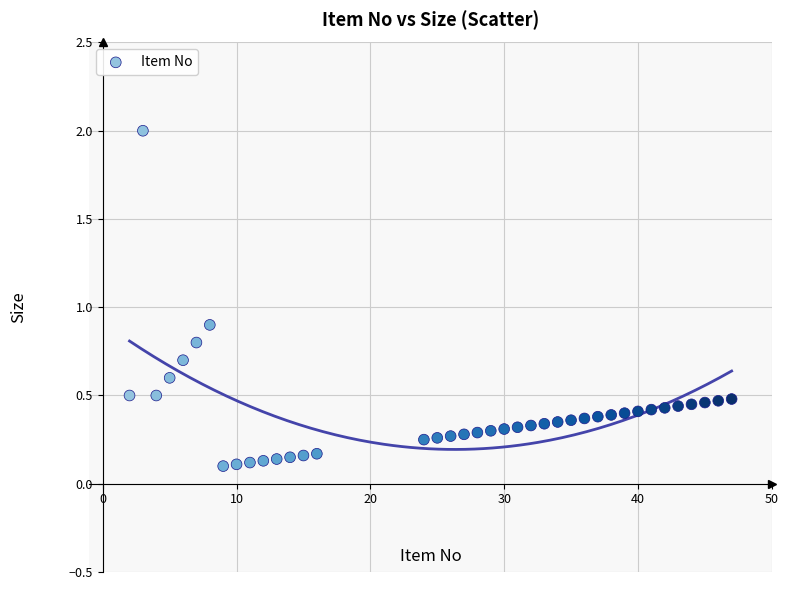

What is the range of Y values (max minus min)?

1.9